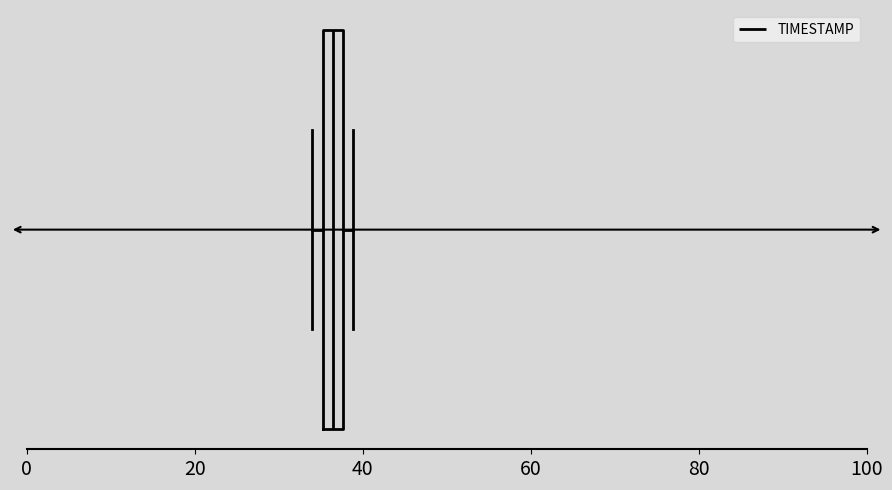

Where is the left edge of the box on the x-axis? The values are not printed on the chart, so give them approximately, as read against the axis.

36